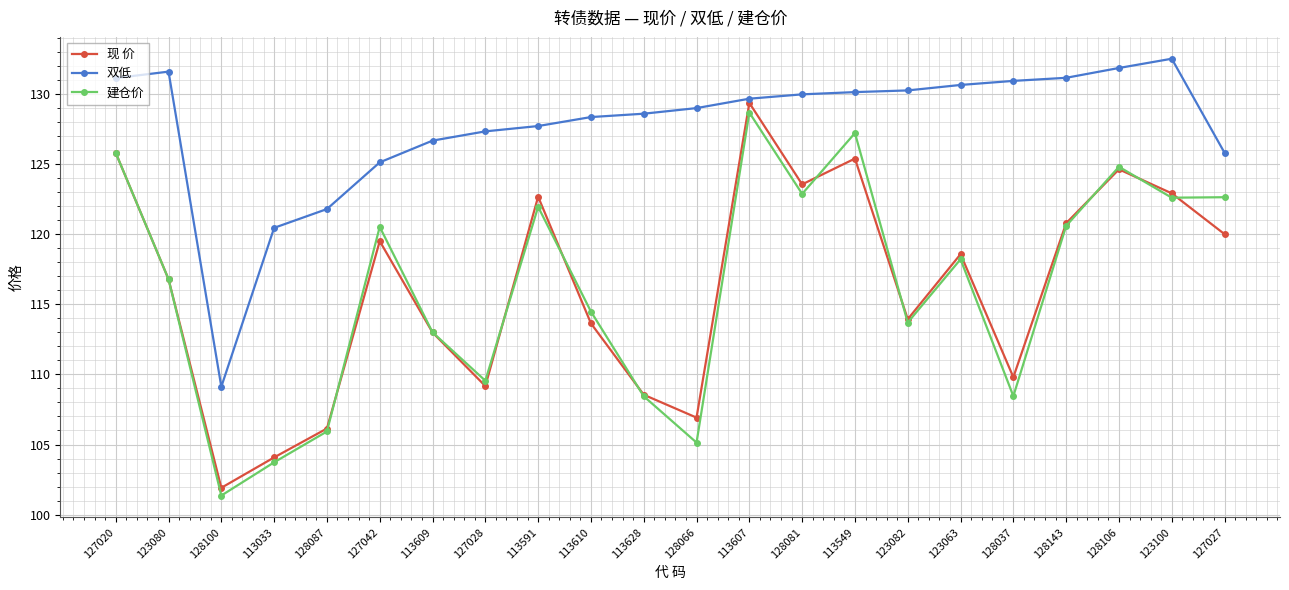

At how many categories does at least one series exceed 116?

21